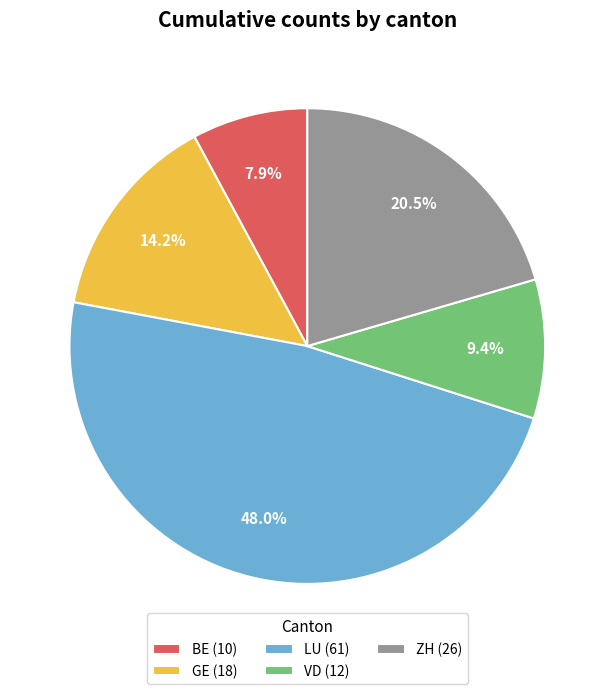

How many segments does this pie chart have?

5